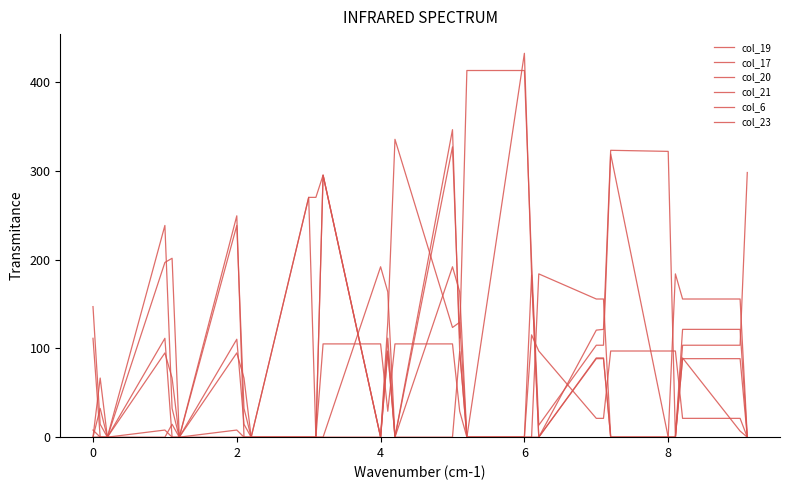

How many times do col_19 and col_17 cross each other?

4